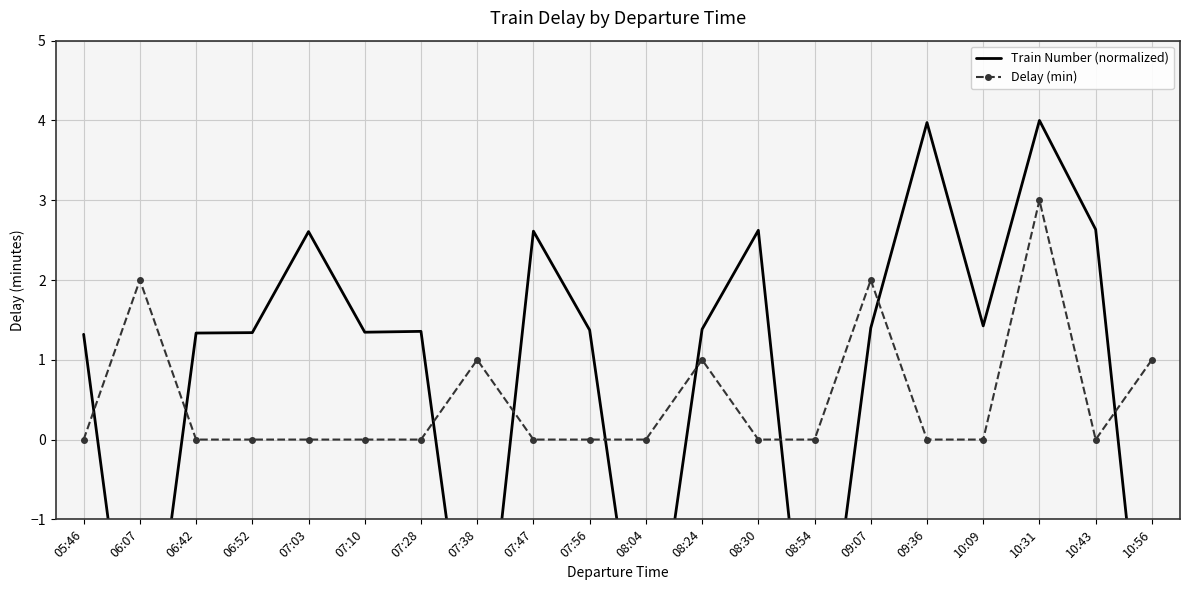

Between 06:52 and 08:54, which series saw the biggest shift?

Train Number (normalized)